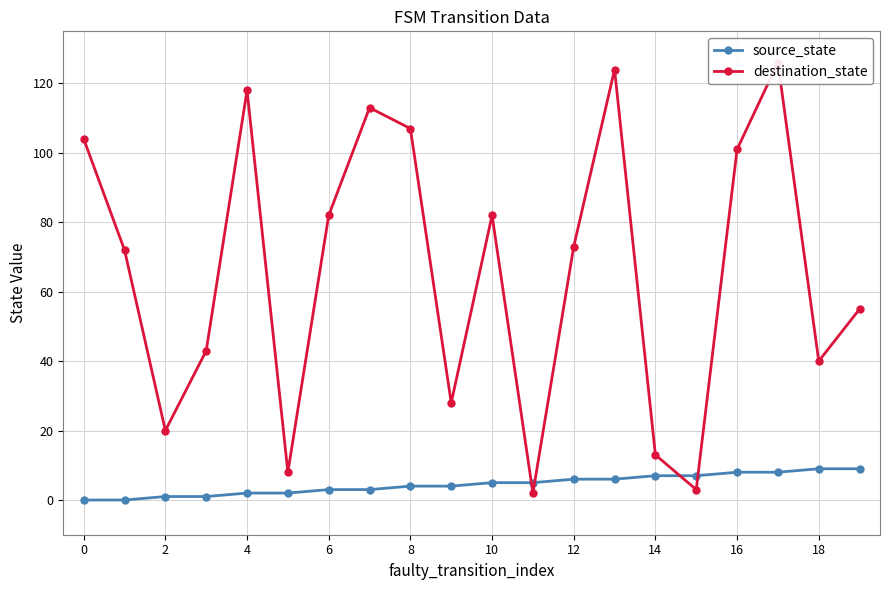

The destination_state series shows 126 at 17. True or false?

True